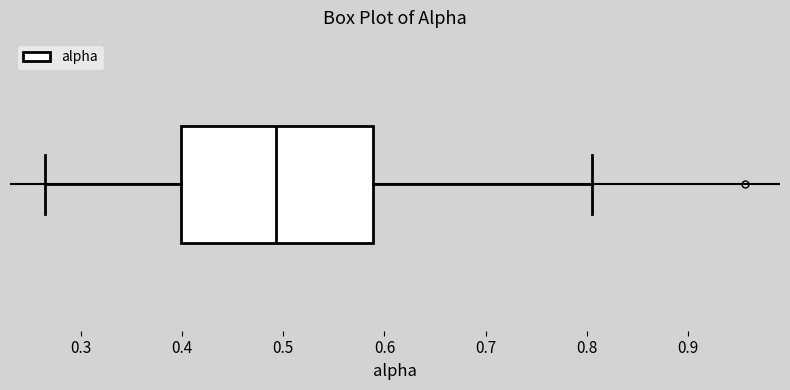

Transcribe this box plot: give where the median line is, the range the box spans, and where the two whiskers end, as read against the x-axis. The values are not printed on the chart, so give them approximately, as read against the axis.

median 0.49, box 0.40 to 0.59, whiskers 0.26 to 0.80